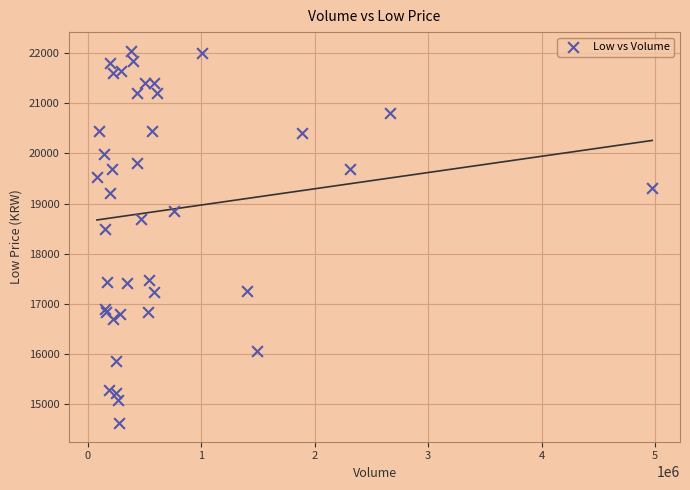

What Y value in the scatter plot is closest to 18335?

18500